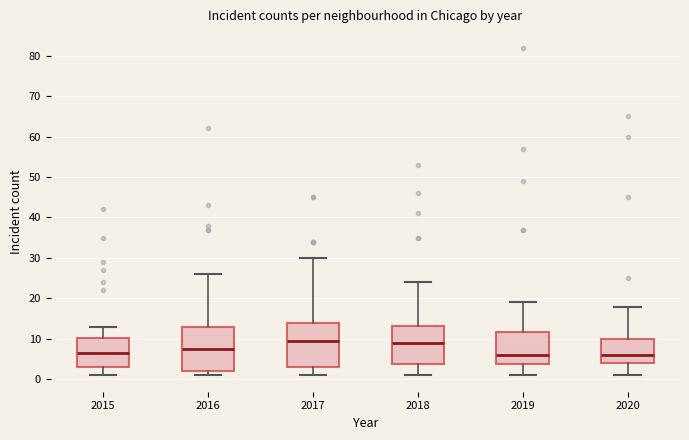

Where does the upper whisker of the box at x = 2018 end on the y-axis? The values are not printed on the chart, so give them approximately, as read against the axis.

24